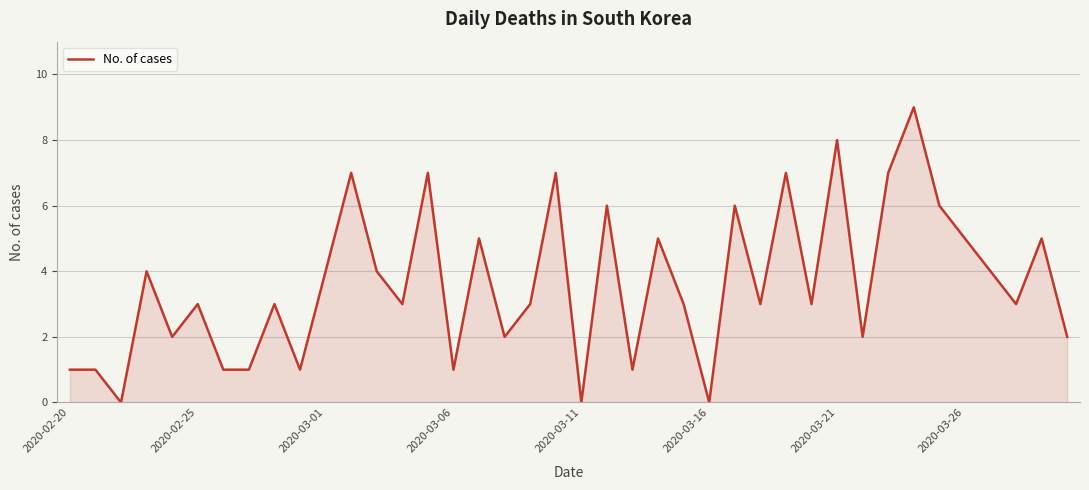

What is the difference between the second highest and minimum values?

8